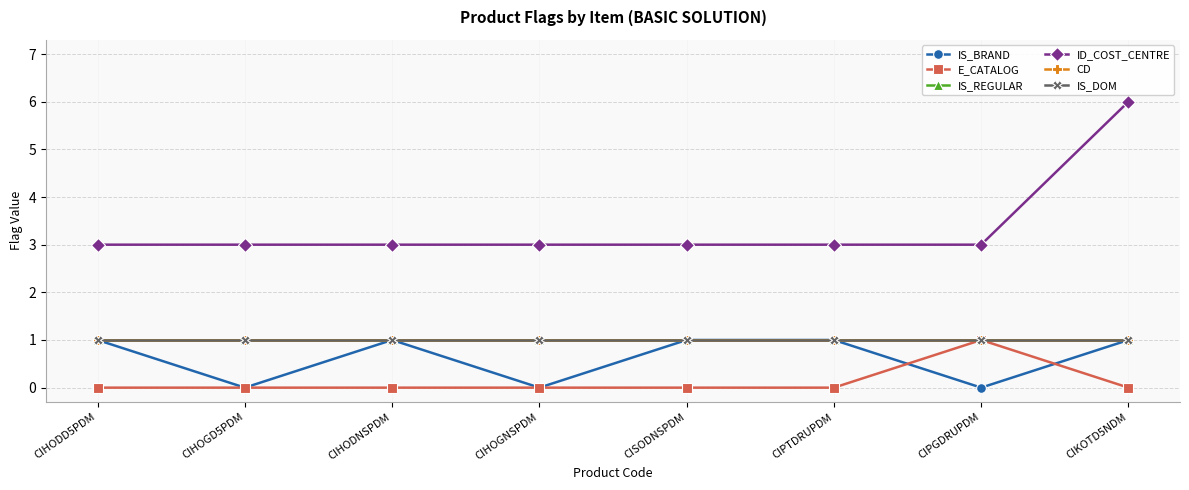

Does the chart have visible grid lines?

Yes